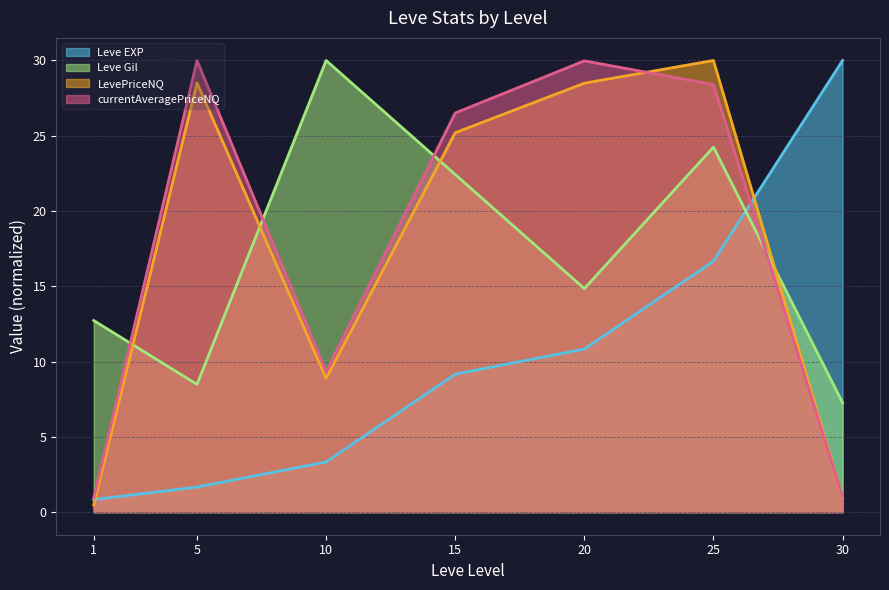

What is the approximate value of Leve Gil at 25?

24.2